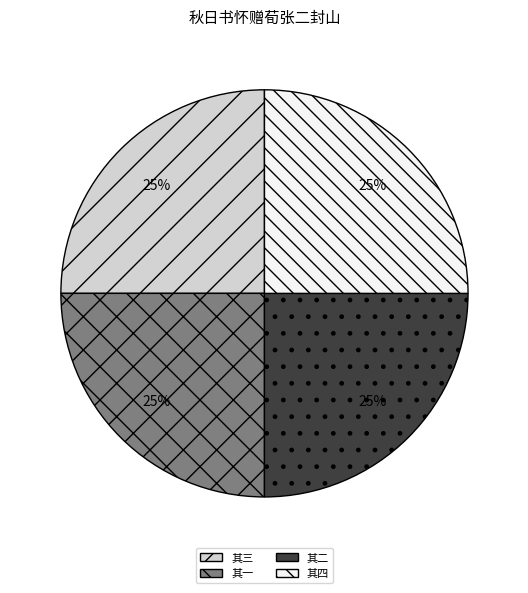

The 其一 slice represents 37% of the pie. True or false?

False